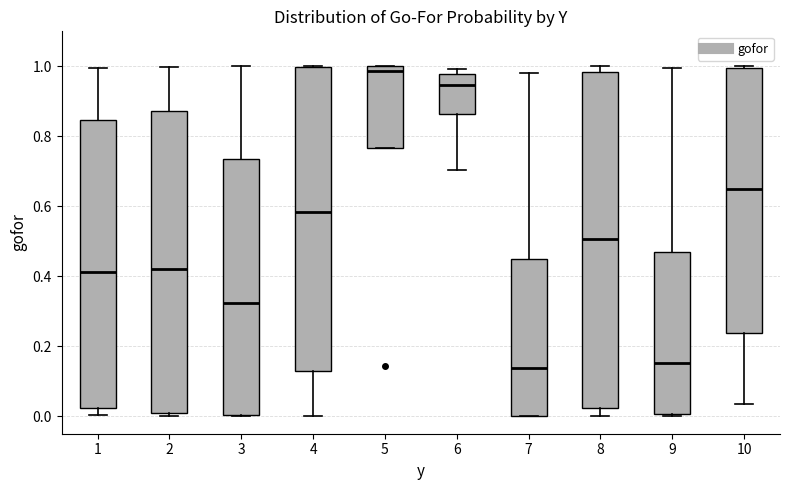

Which box is the tallest, from its lower edge to its upper edge?

8